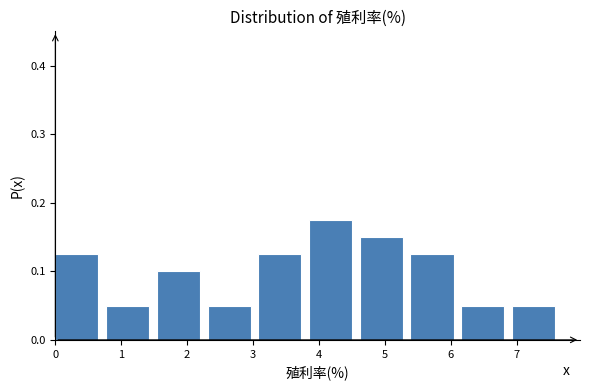

What is the height of the bar covering 6.16 to 6.93 on the x-axis? Neither the bar edges nor the heights are printed on the chart, so give them approximately, as read against the axes.

0.05